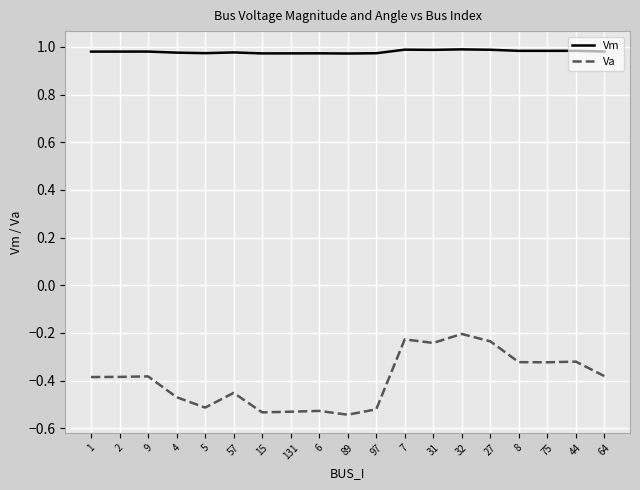

Which series has the widest spread of values?

Va